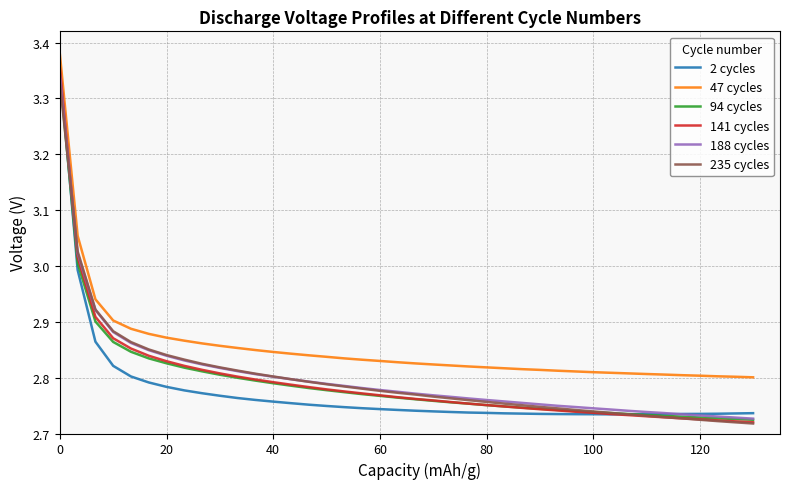

How many series are shown in this chart?

6